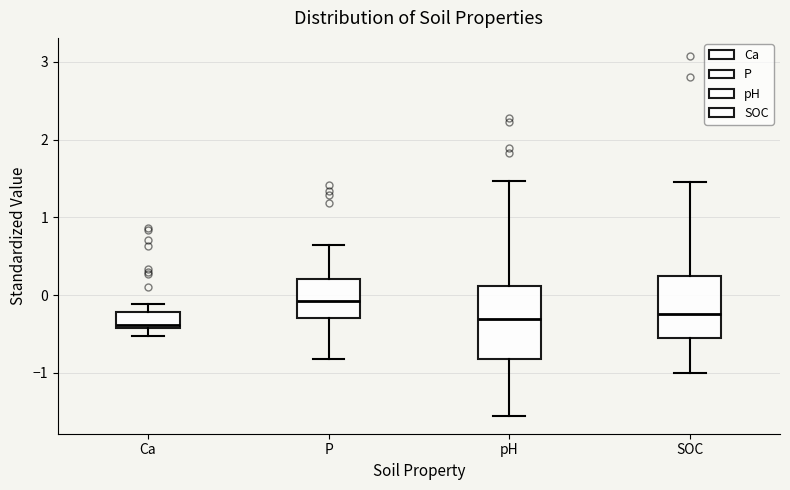

Comparing the boxes themselves (not the whiskers), which one is the tallest?

pH